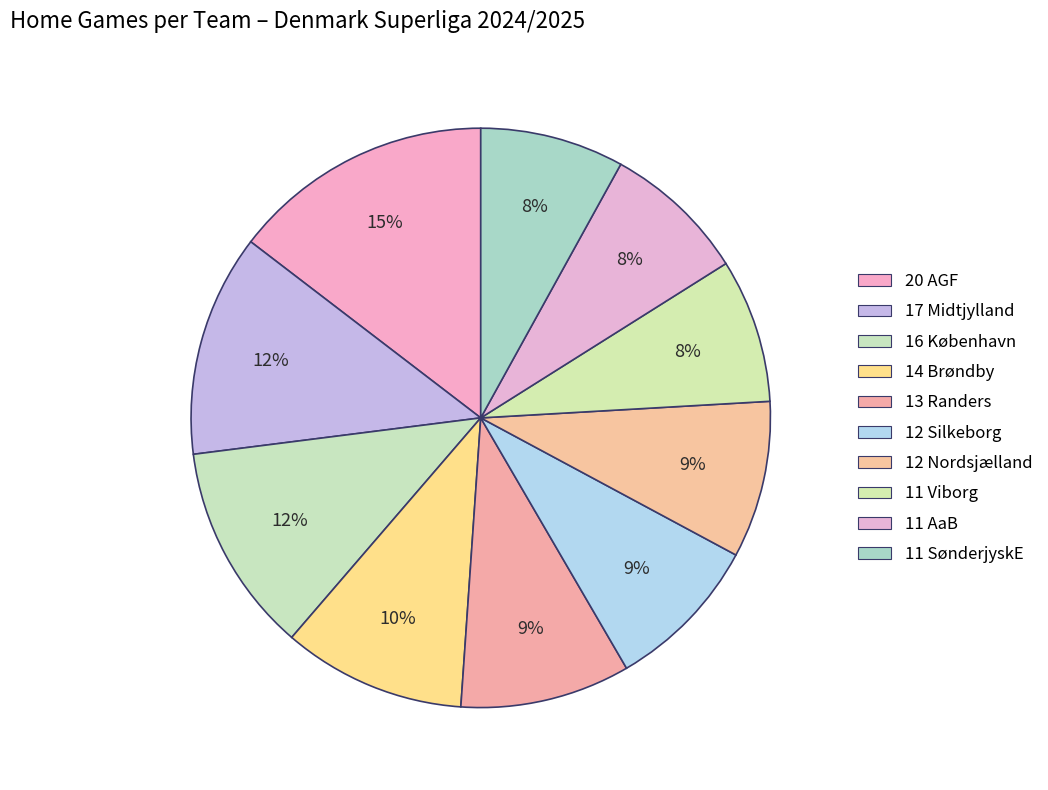

Does any single category account for the majority?

No